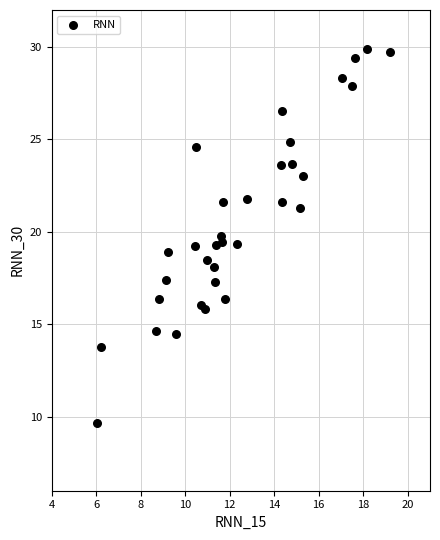

What is the range of X values (max minus min)?

13.2